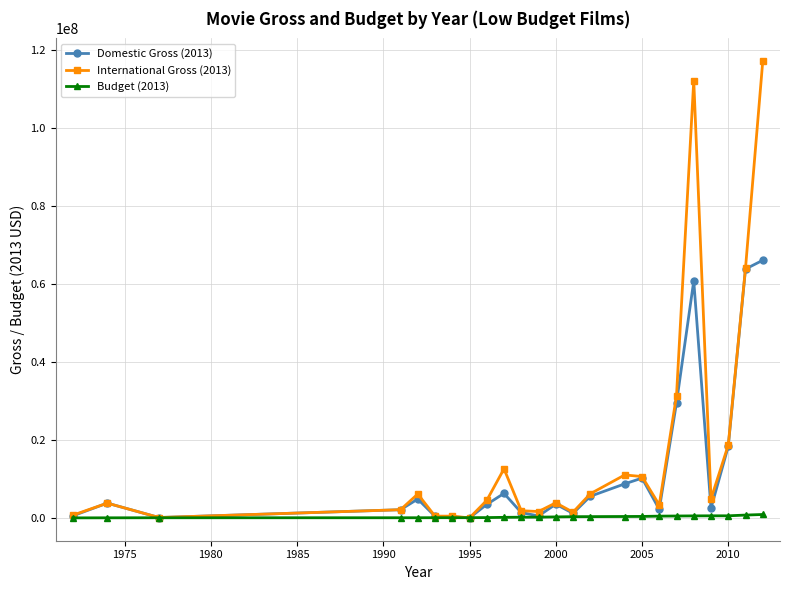

List the series in order of their peak value, lowest first.

Budget (2013), Domestic Gross (2013), International Gross (2013)